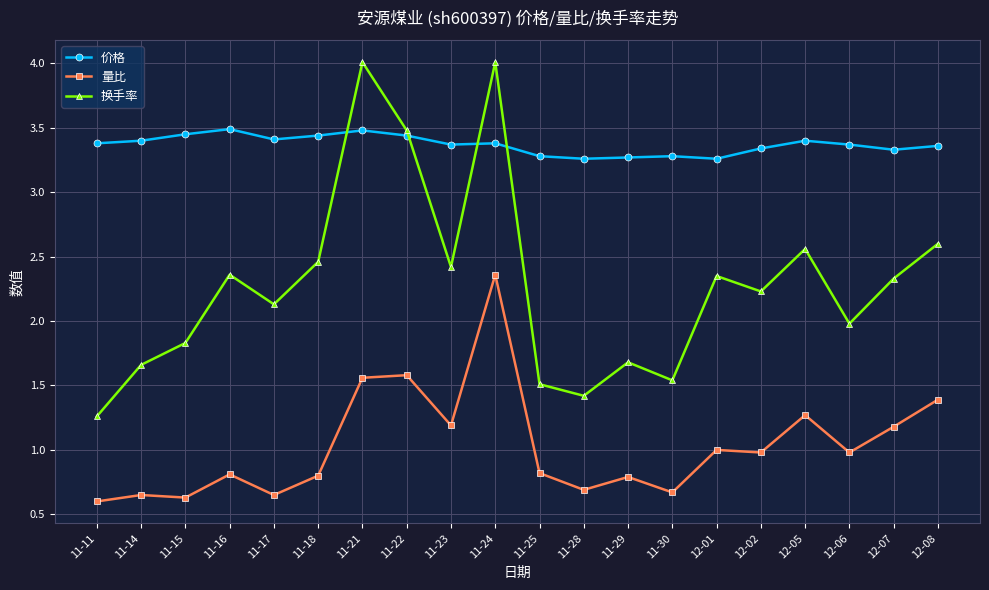

Does the chart display data point markers on the line(s)?

Yes